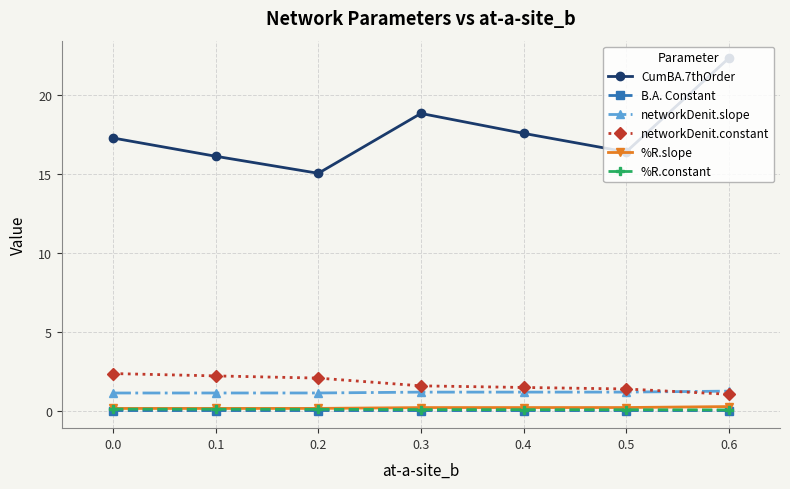

At which category is the sum across all series the highest?

0.6